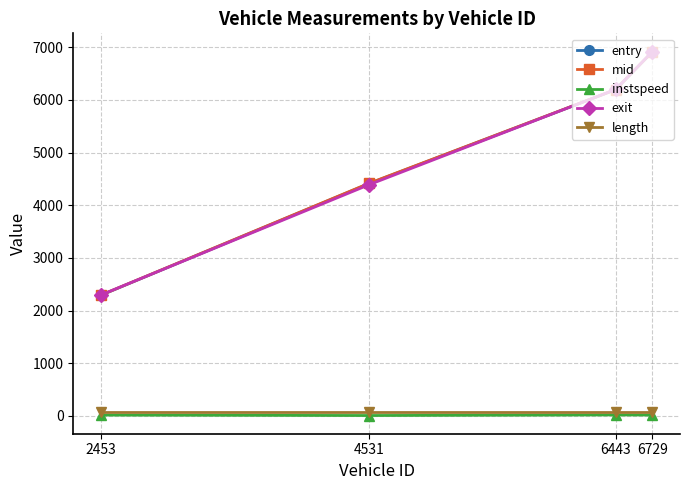

True or false: instspeed and mid intersect in this chart.

False